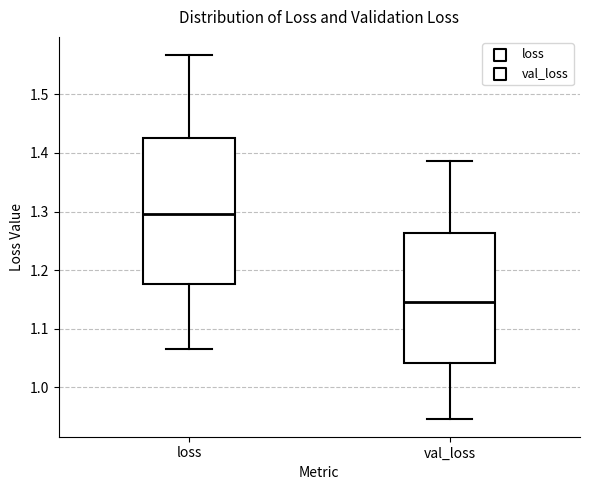

Reading left to right, transcribe this box plot: for each box, give where its median line is, the range the box spans, and where its two whiskers end, as read against the y-axis. The values are not printed on the chart, so give them approximately, as read against the axis.

loss: median 1.30, box 1.18 to 1.43, whiskers 1.06 to 1.57
val_loss: median 1.15, box 1.04 to 1.26, whiskers 0.95 to 1.39